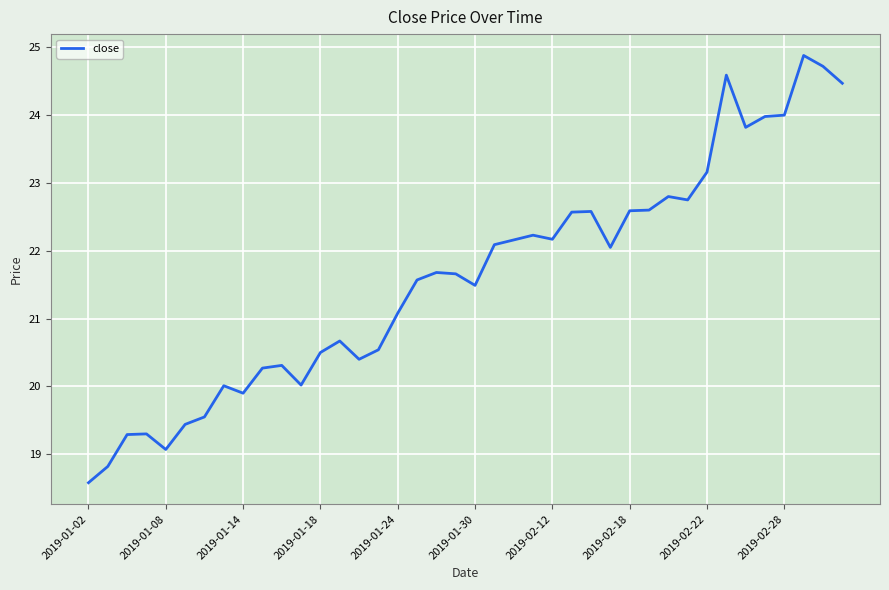

Reading right to left, list all the values displayed in this chart.

24.5	24.7	24.9	24.0	24.0	23.8	24.6	23.2	22.8	22.8	22.6	22.6	22.1	22.6	22.6	22.2	22.2	22.2	22.1	21.5	21.7	21.7	21.6	21.1	20.5	20.4	20.7	20.5	20.0	20.3	20.3	19.9	20.0	19.6	19.4	19.1	19.3	19.3	18.8	18.6